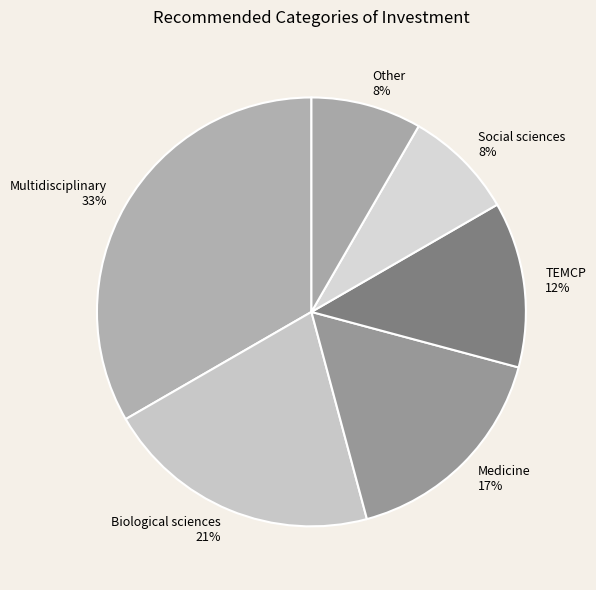

The TEMCP slice represents 12% of the pie. True or false?

True